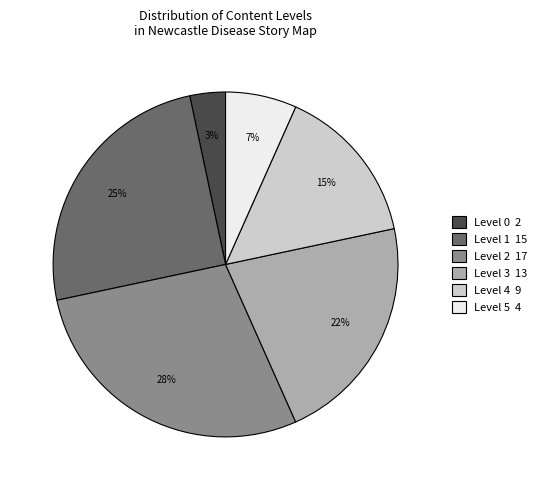

Is it true that Level 1 is 40% of the pie?

False